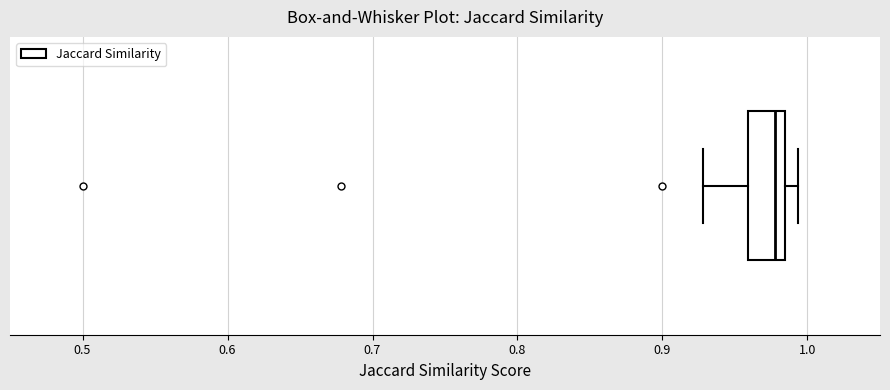

Read this box plot against the x-axis: the position of the median line, the range covered by the box, and the ends of both whiskers. The values are not printed on the chart, so give them approximately, as read against the axis.

median 0.98 (just left of the box's right edge), box 0.96 to 0.98, whiskers 0.93 to 0.99